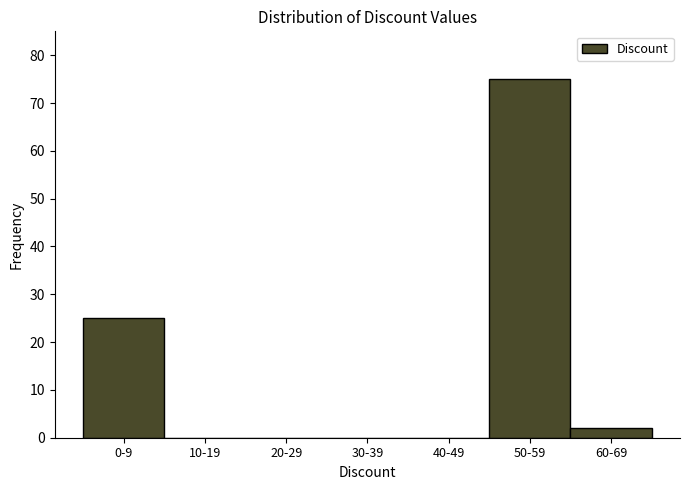

Reading left to right, what are all the values shown in this chart?

0-9=25	10-19=0	20-29=0	30-39=0	40-49=0	50-59=75	60-69=2